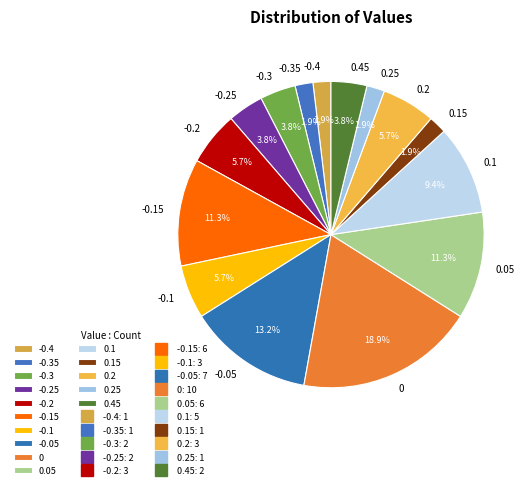

Approximately how many times larger is the value at -0.05 compared to 0.2?

2.3